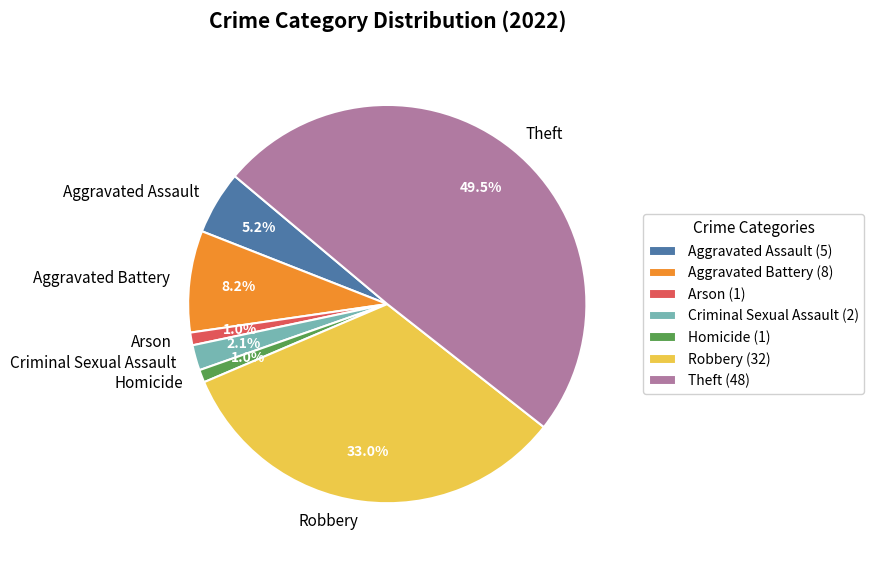

Which has a higher value, Theft or Robbery?

Theft